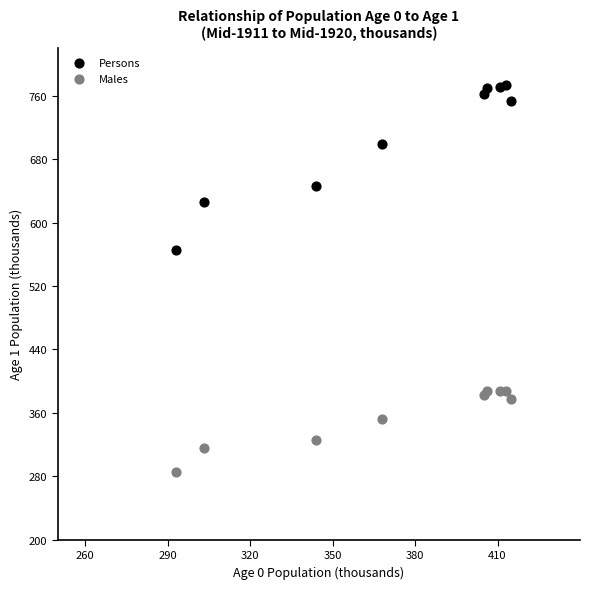

What are all the series names shown in the legend?

Persons, Males